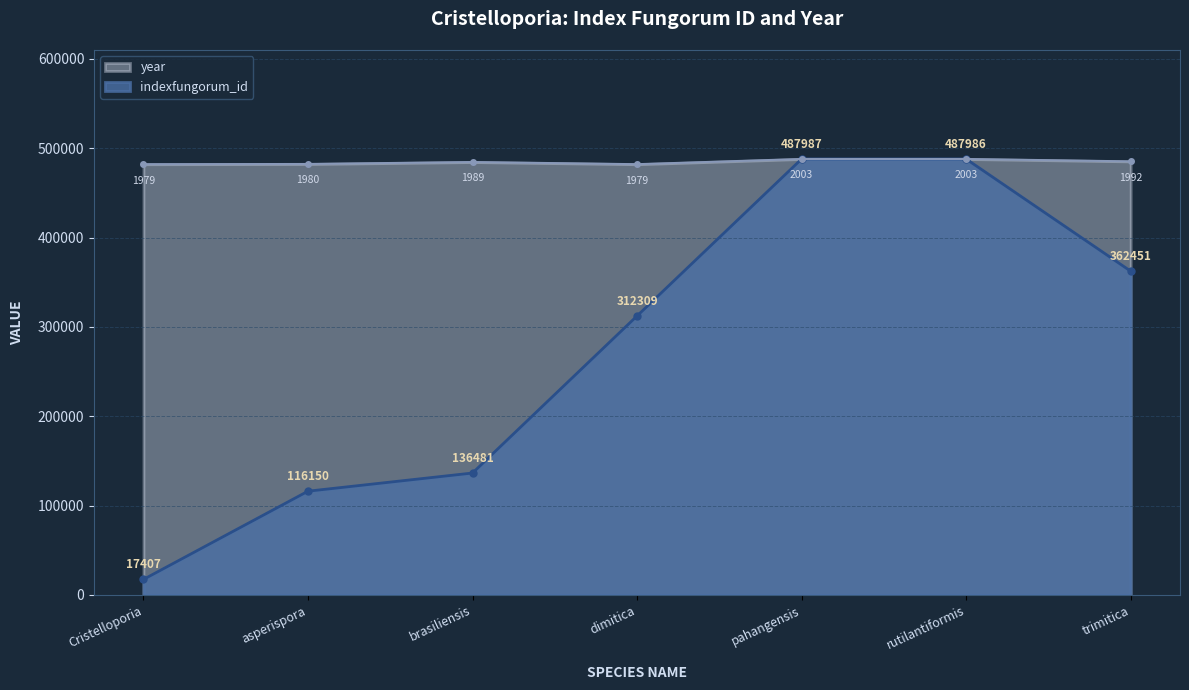

At which category does year reach its first local peak?

brasiliensis